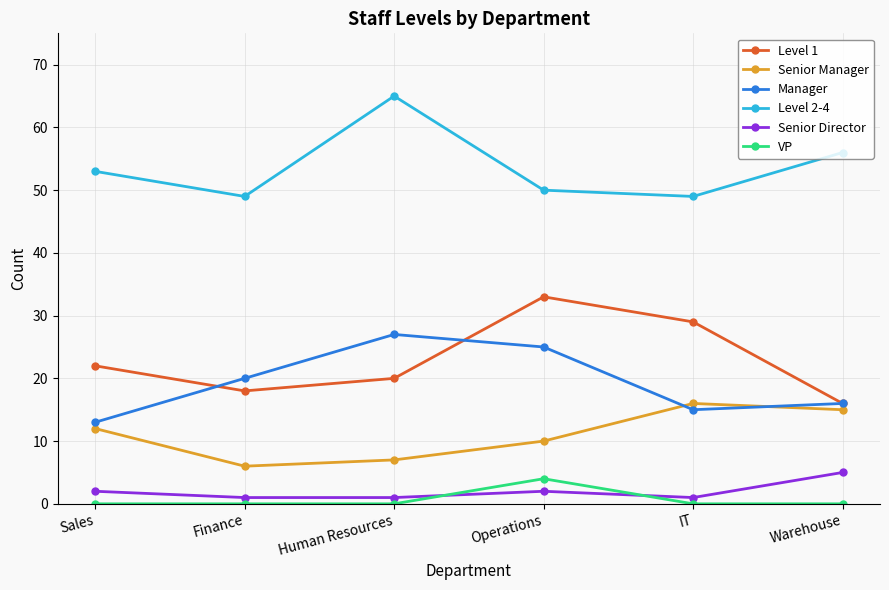

Between Operations and Warehouse, which series saw the biggest shift?

Level 1